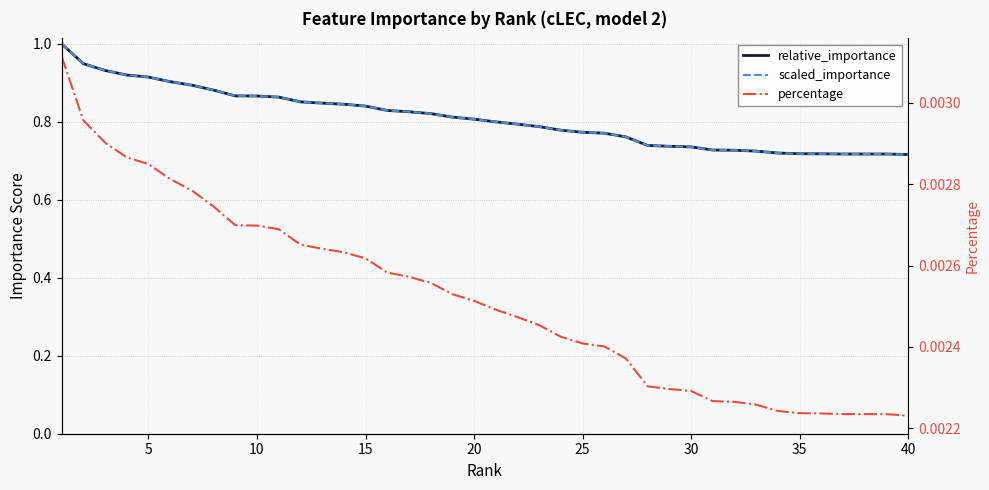

Reading right to left, transcribe all the data shown in this chart.

relative_importance: 0.7	0.7	0.7	0.7	0.7	0.7	0.7	0.7	0.7	0.7	0.7	0.7	0.7	0.8	0.8	0.8	0.8	0.8	0.8	0.8	0.8	0.8	0.8	0.8	0.8	0.8	0.8	0.8	0.9	0.9	0.9	0.9	0.9	0.9	0.9	0.9	0.9	0.9	0.9	1.0
scaled_importance: 0.7	0.7	0.7	0.7	0.7	0.7	0.7	0.7	0.7	0.7	0.7	0.7	0.7	0.8	0.8	0.8	0.8	0.8	0.8	0.8	0.8	0.8	0.8	0.8	0.8	0.8	0.8	0.8	0.9	0.9	0.9	0.9	0.9	0.9	0.9	0.9	0.9	0.9	0.9	1.0
percentage: 0.0	0.0	0.0	0.0	0.0	0.0	0.0	0.0	0.0	0.0	0.0	0.0	0.0	0.0	0.0	0.0	0.0	0.0	0.0	0.0	0.0	0.0	0.0	0.0	0.0	0.0	0.0	0.0	0.0	0.0	0.0	0.0	0.0	0.0	0.0	0.0	0.0	0.0	0.0	0.0